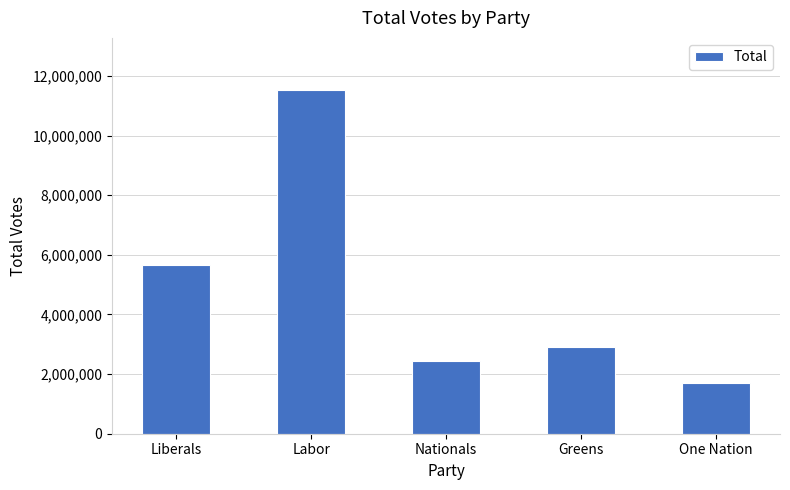

Where is the data nearest to the value 6626563?

Liberals